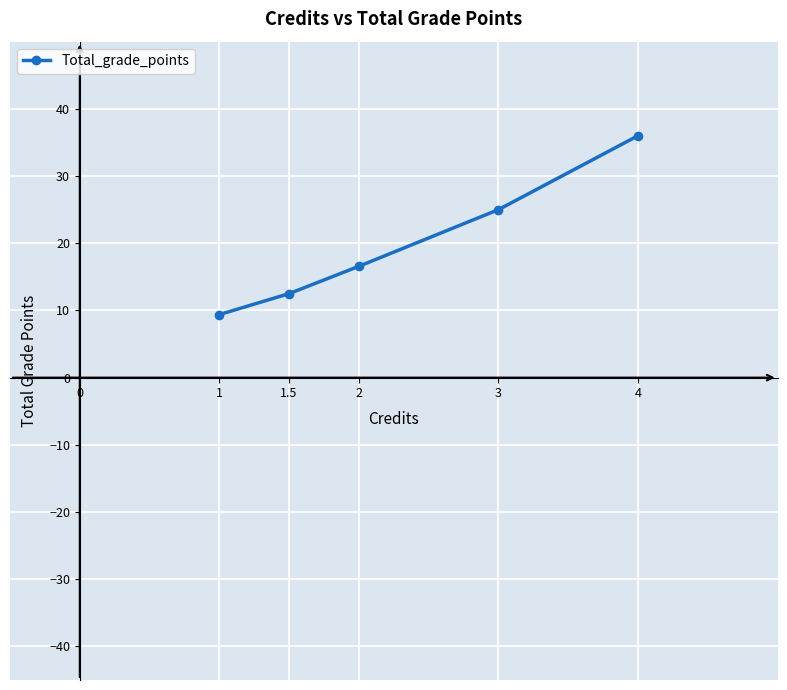

Which category has the highest value across all series?

4